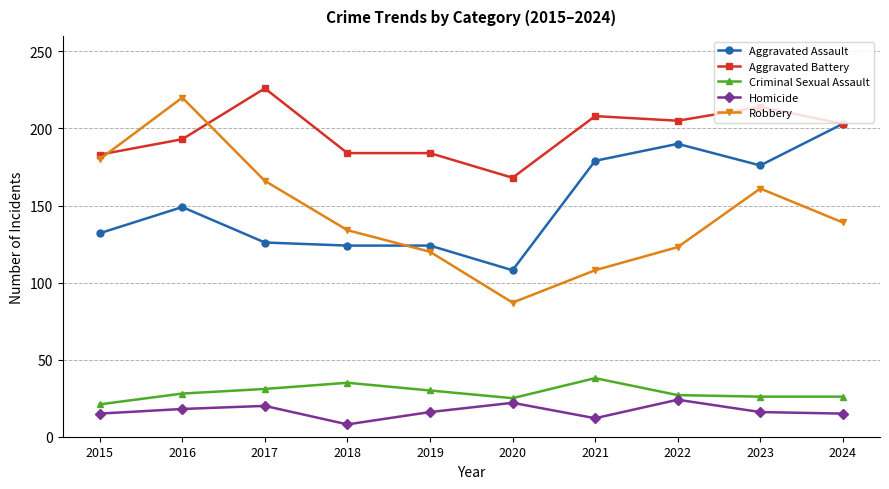

What is the sum of all Homicide values?

166